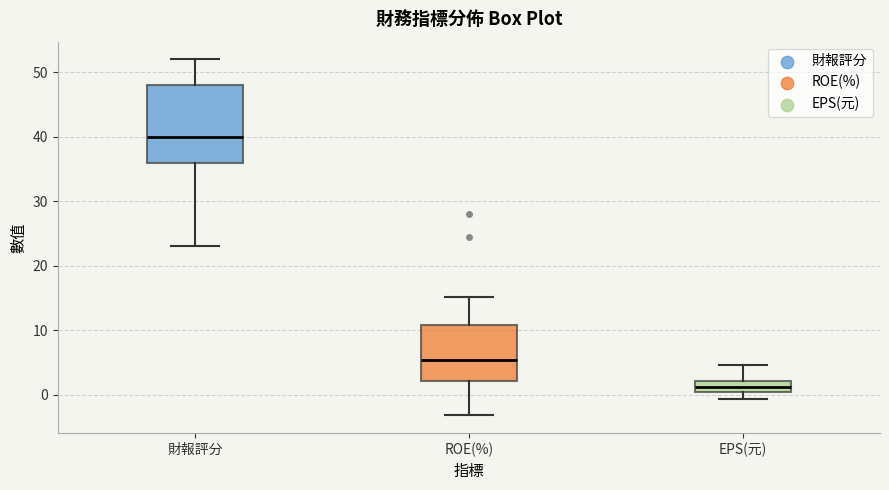

Reading left to right, transcribe this box plot: for each box, give where its median line is, the range the box spans, and where its two whiskers end, as read against the y-axis. The values are not printed on the chart, so give them approximately, as read against the axis.

財報評分: median 40, box 36 to 48, whiskers 23 to 52
ROE(%): median 5, box 2 to 11, whiskers -3 to 15
EPS(元): median 1, box 0 to 2, whiskers -1 to 5